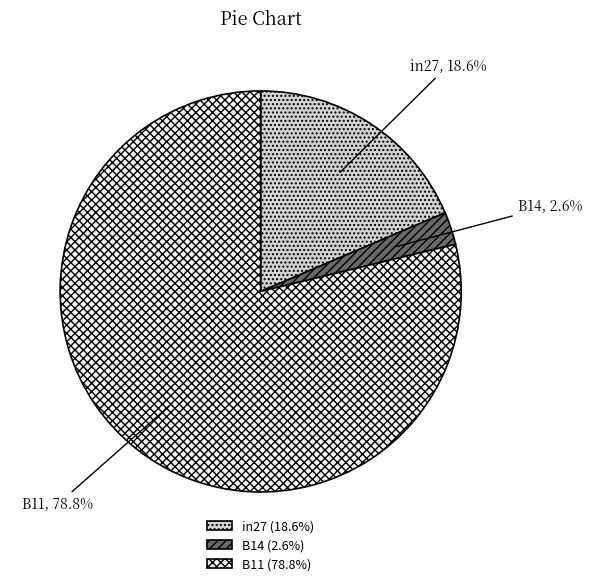

What percentage is the B14 slice, to the nearest percent?

3%